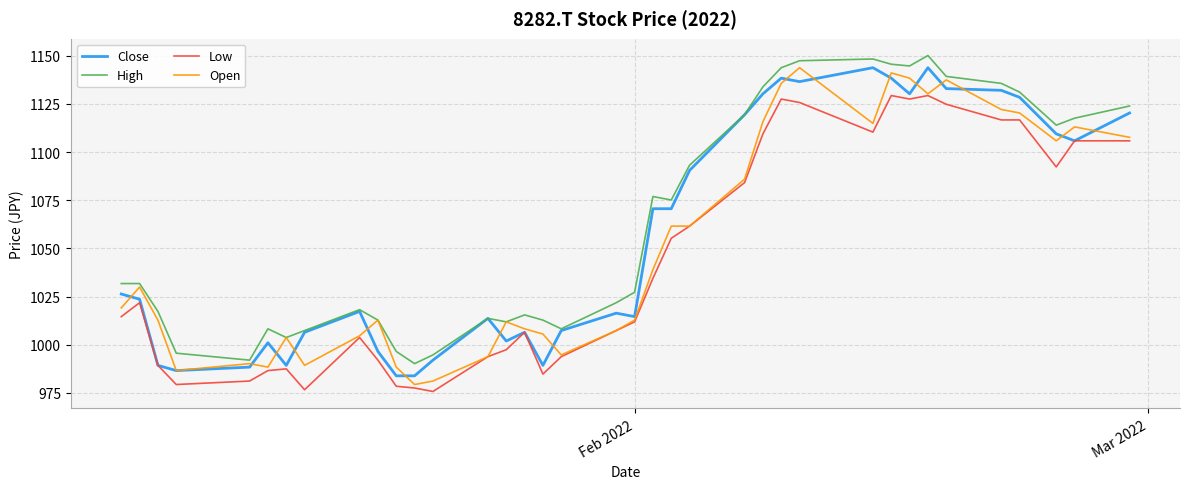

What is the lowest value of the Open series?

979.4